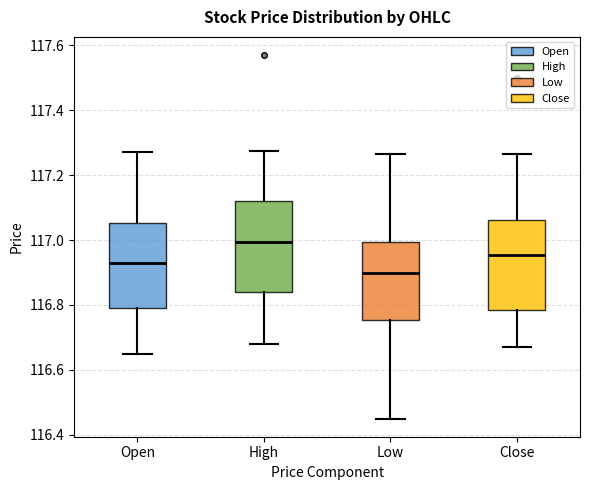

Reading left to right, transcribe this box plot: for each box, give where its median line is, the range the box spans, and where its two whiskers end, as read against the y-axis. The values are not printed on the chart, so give them approximately, as read against the axis.

Open: median 116.94, box 116.80 to 117.06, whiskers 116.66 to 117.28
High: median 117.00, box 116.84 to 117.12, whiskers 116.68 to 117.28
Low: median 116.90, box 116.76 to 117.00, whiskers 116.46 to 117.26
Close: median 116.96, box 116.78 to 117.06, whiskers 116.68 to 117.26